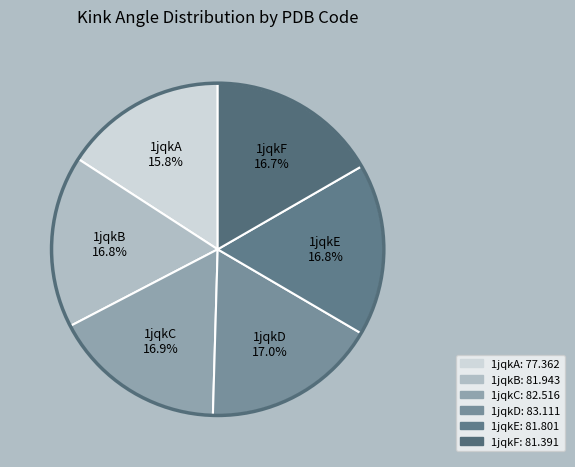

To the nearest percent, what is the combined percentage of 1jqkD and 1jqkF?

34%